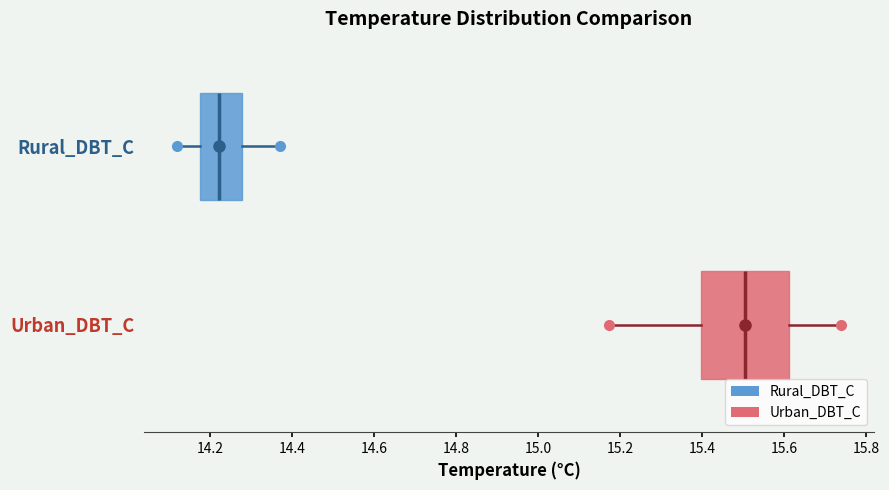

Reading bottom to top, transcribe this box plot: for each box, give where its median line is, the range the box spans, and where its two whiskers end, as read against the x-axis. The values are not printed on the chart, so give them approximately, as read against the axis.

Urban_DBT_C: median 15.50, box 15.40 to 15.62, whiskers 15.18 to 15.74
Rural_DBT_C: median 14.22, box 14.18 to 14.28, whiskers 14.12 to 14.38